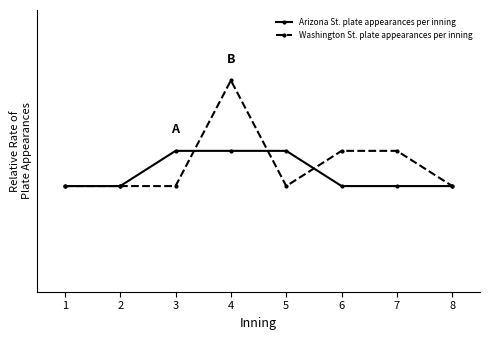

What is the spread (max minus min) of values at 6?

1